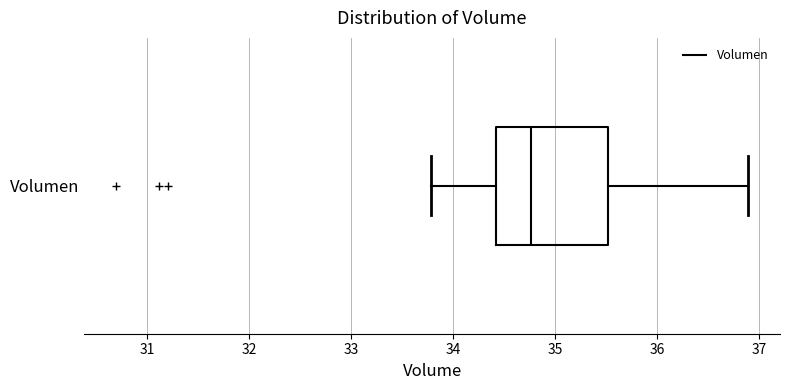

Read this box plot against the x-axis: the position of the median line, the range covered by the box, and the ends of both whiskers. The values are not printed on the chart, so give them approximately, as read against the axis.

median 34.8, box 34.4 to 35.5, whiskers 33.8 to 36.9